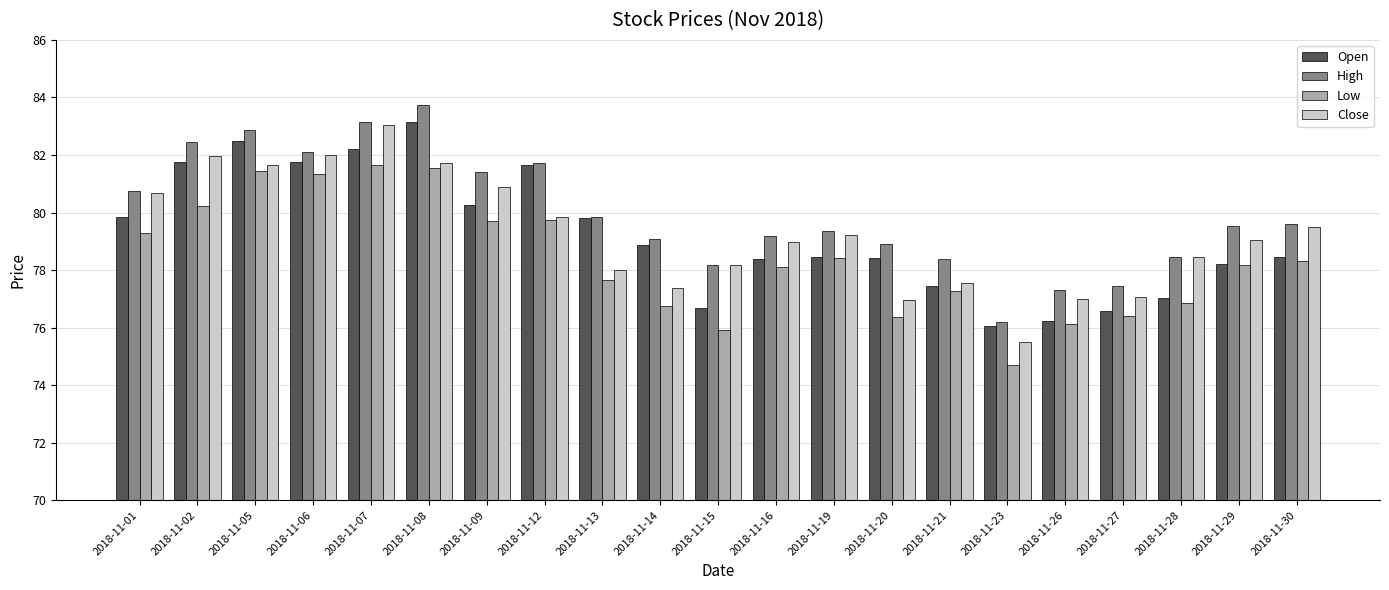

What is the difference between the second highest and second lowest values in the High series?

5.8